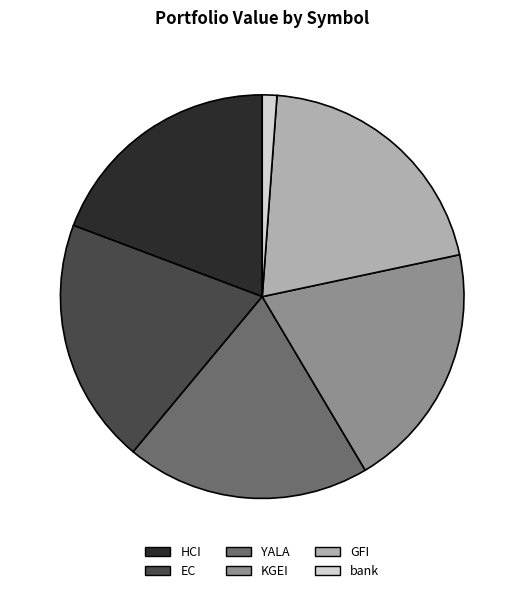

Is the sum of EC and bank greater than half?

No